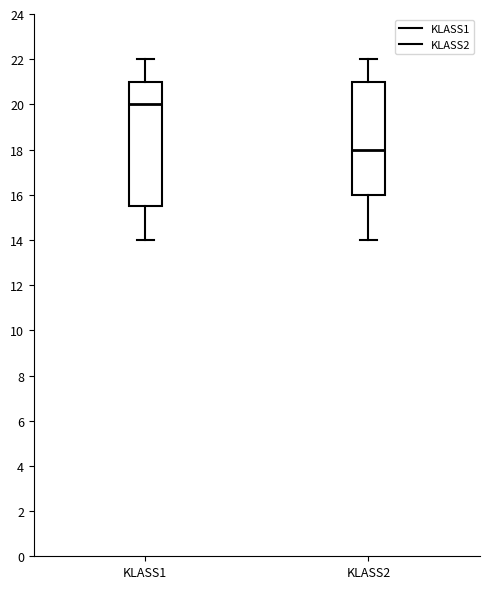

Which box has the highest median line?

KLASS1